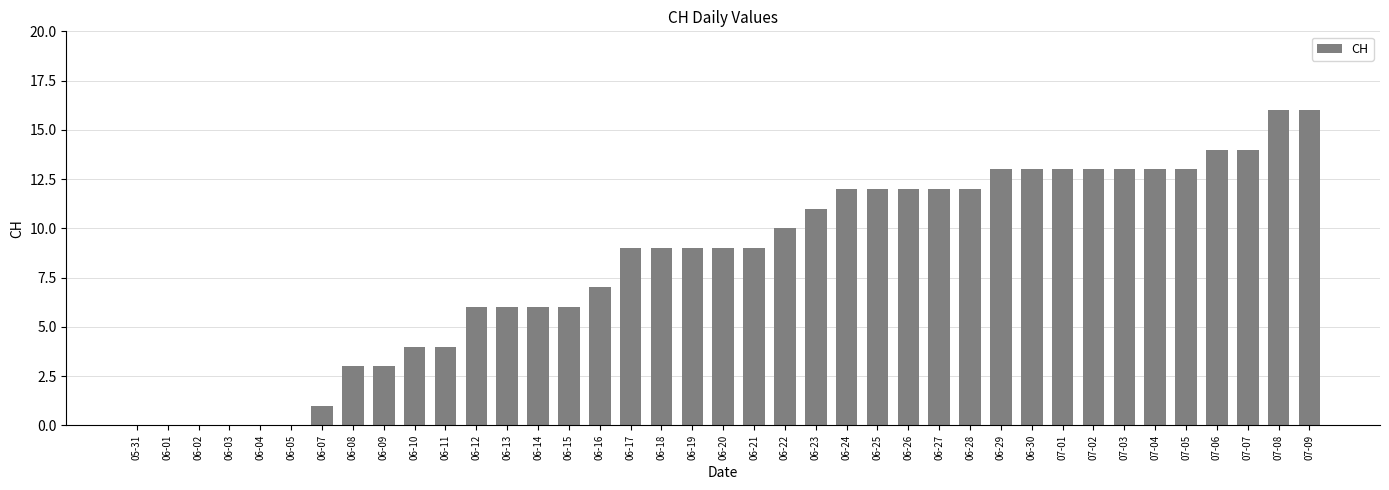

What is the sum of all values?

323